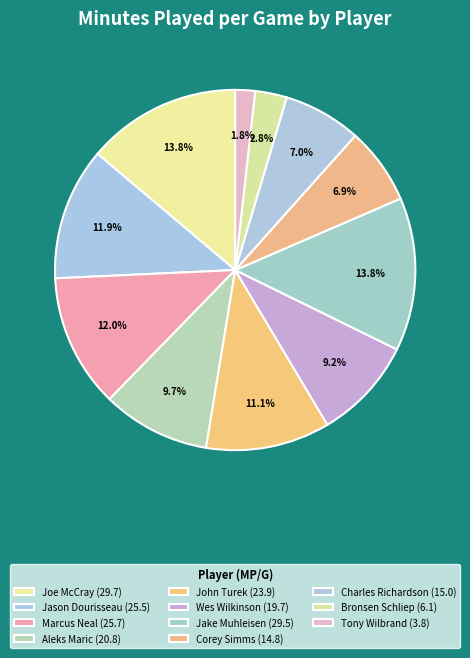

How many segments does this pie chart have?

11